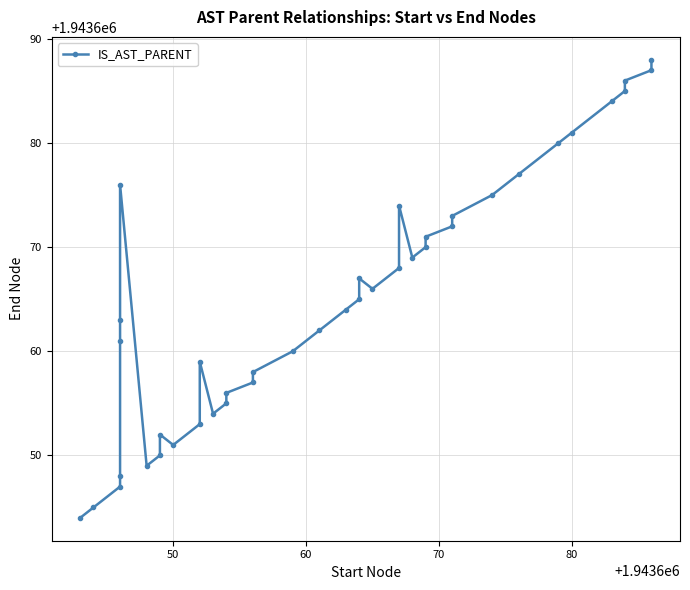

What is the difference between the second highest and second lowest values?

42